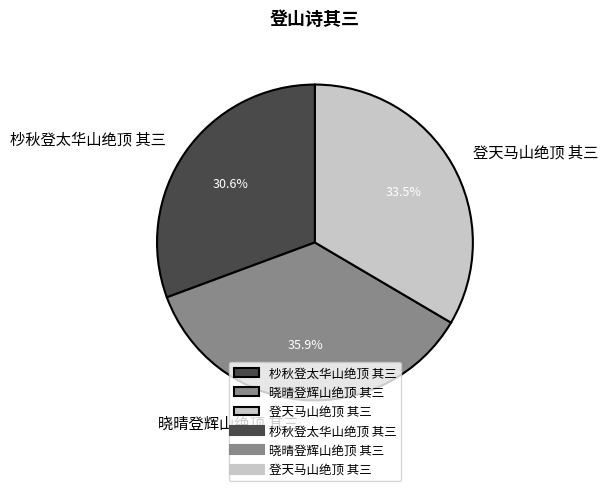

What is the largest slice in the pie chart?

晓晴登辉山绝顶 其三